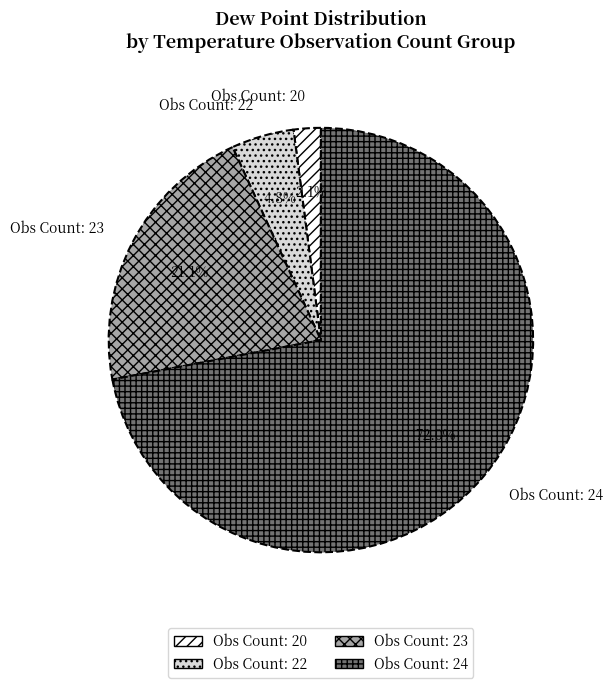

Which has a higher value, Obs Count: 23 or Obs Count: 22?

Obs Count: 23